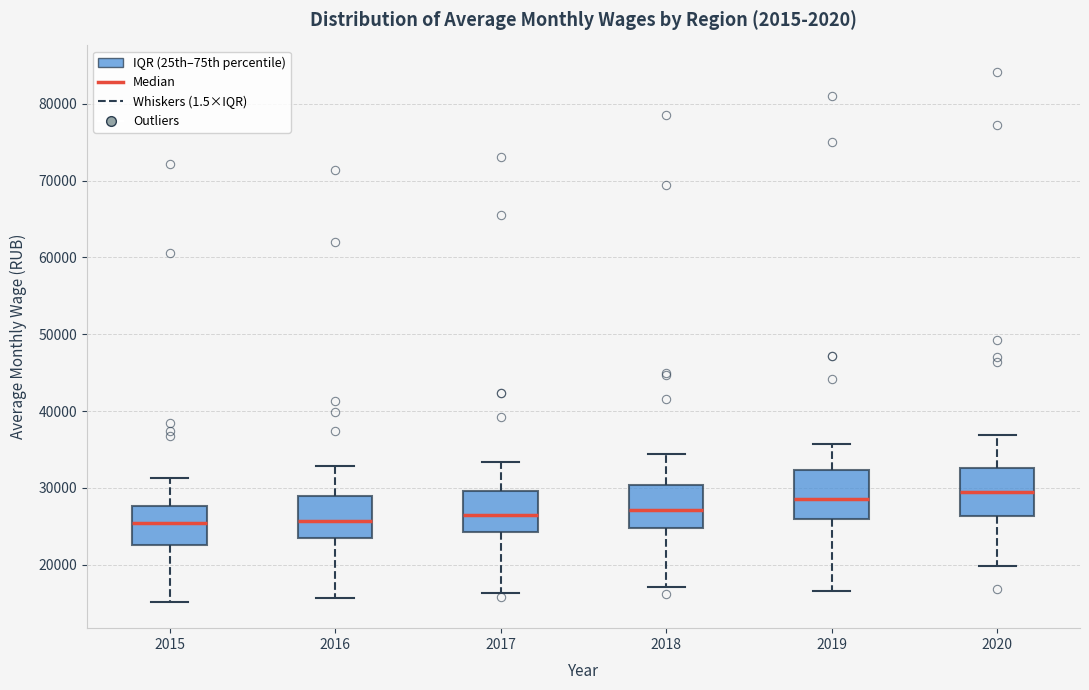

Reading left to right, read every box against the y-axis: the position of its median line, the range the box covers, and the ends of its whiskers. The values are not printed on the chart, so give them approximately, as read against the axis.

2015: median 25000, box 23000 to 28000, whiskers 15000 to 31000
2016: median 26000, box 24000 to 29000, whiskers 16000 to 33000
2017: median 26000, box 24000 to 30000, whiskers 16000 to 33000
2018: median 27000, box 25000 to 30000, whiskers 17000 to 34000
2019: median 29000, box 26000 to 32000, whiskers 17000 to 36000
2020: median 30000, box 26000 to 33000, whiskers 20000 to 37000